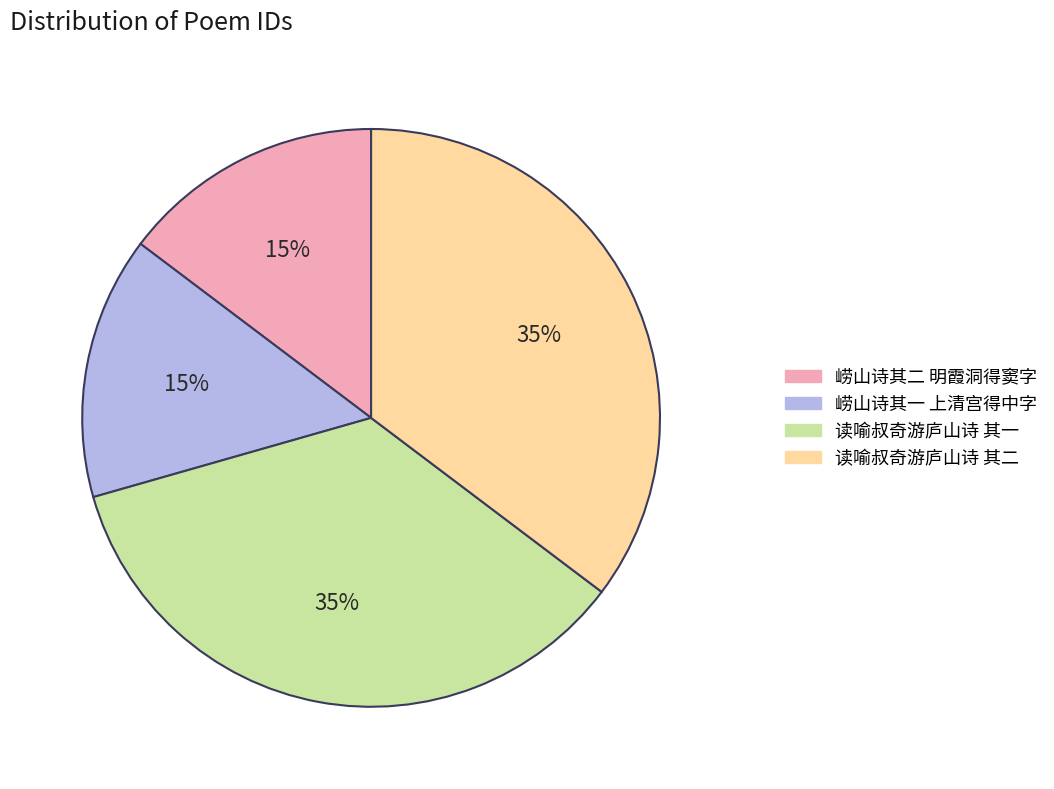

How many segments does this pie chart have?

4